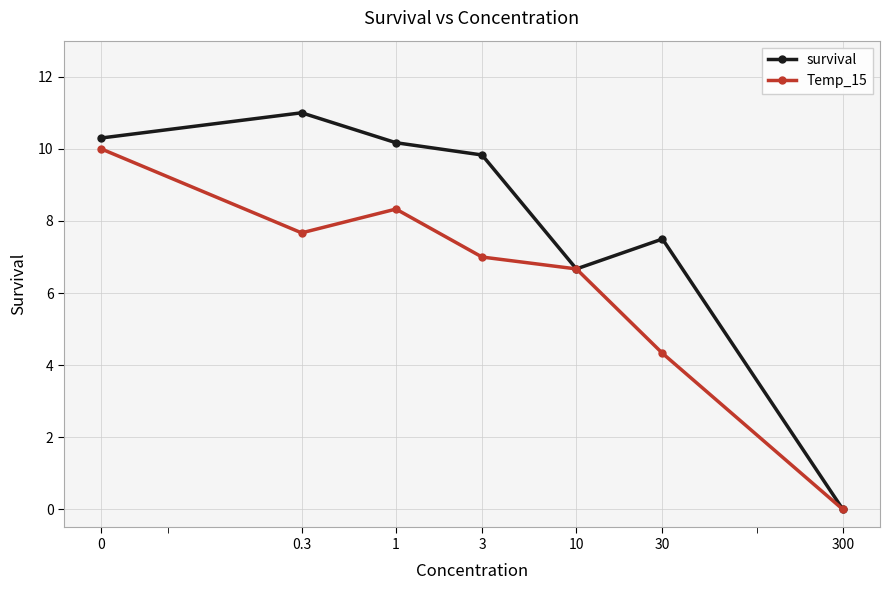

In Temp_15, how many points are lower than both neighbors (excluding endpoints)?

1